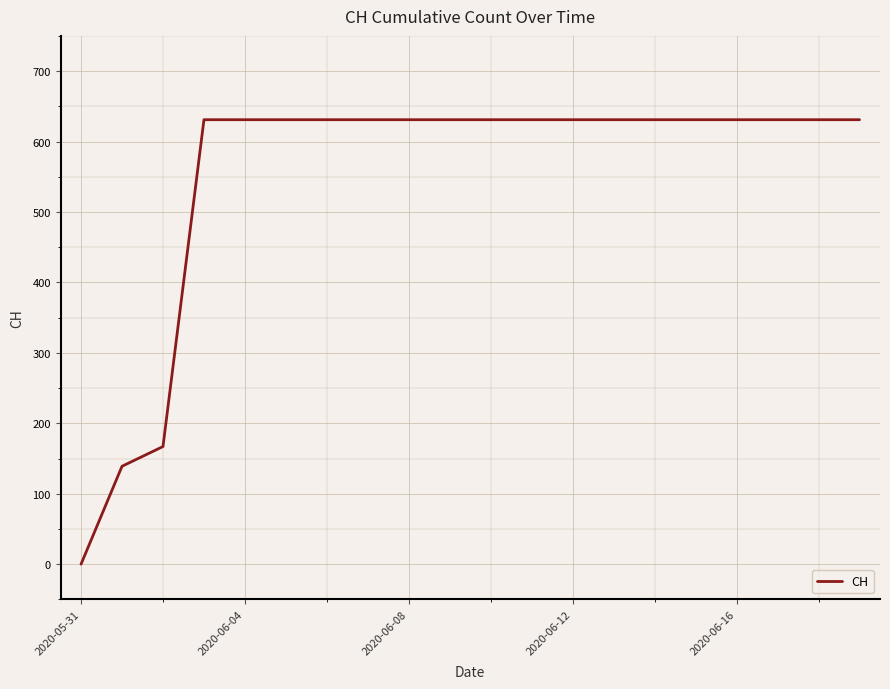

What is the difference between the maximum and minimum values?

631